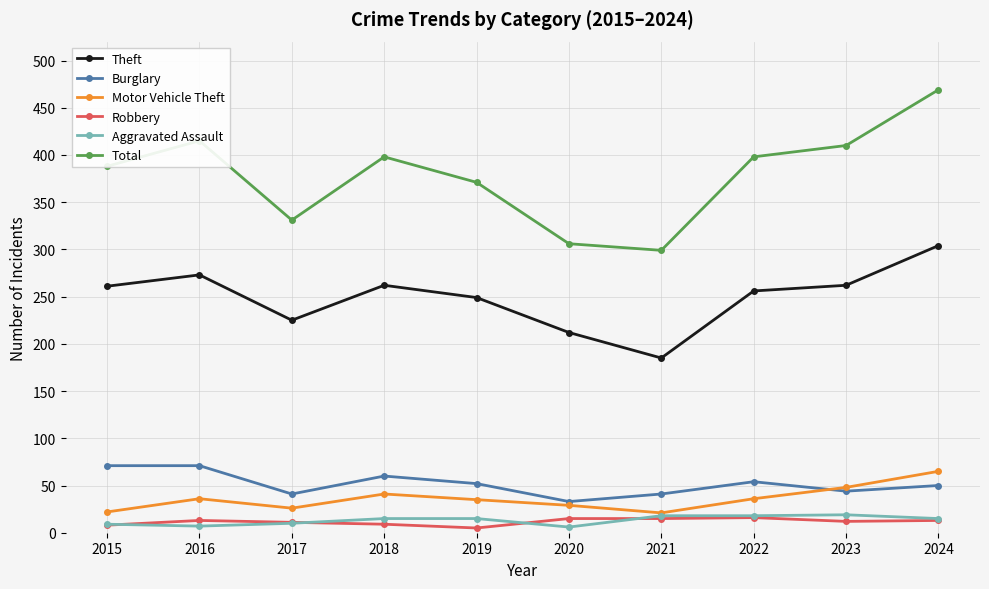

Which series has the largest range (max minus min)?

Total